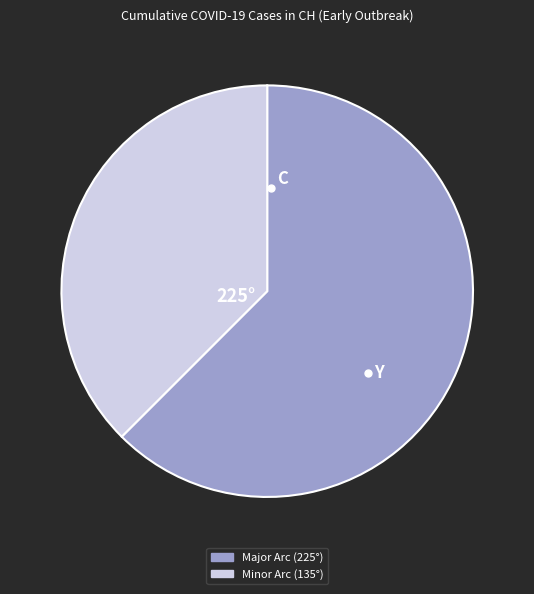

Rank the categories by value from highest to lowest.

Major Arc (225°), Minor Arc (135°)